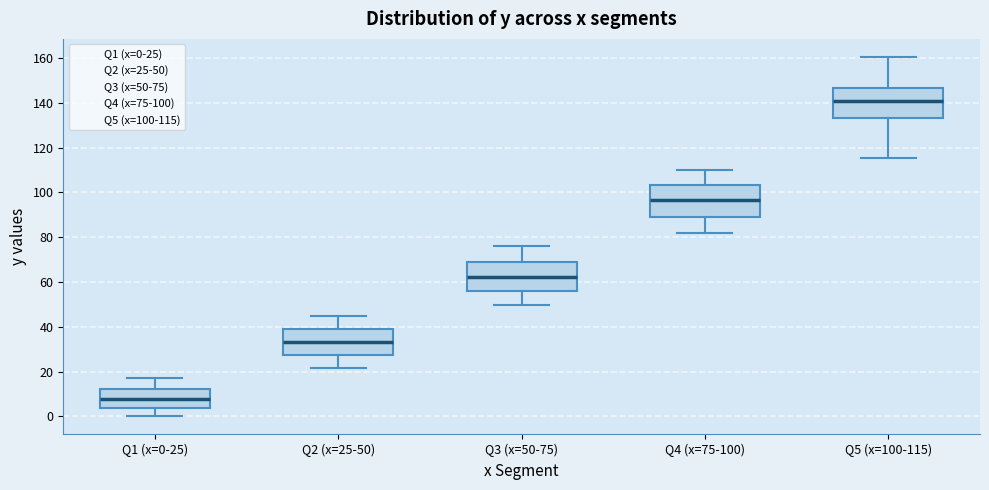

Where is the lower edge of the box for Q5 (x=100-115) on the y-axis? The values are not printed on the chart, so give them approximately, as read against the axis.

134